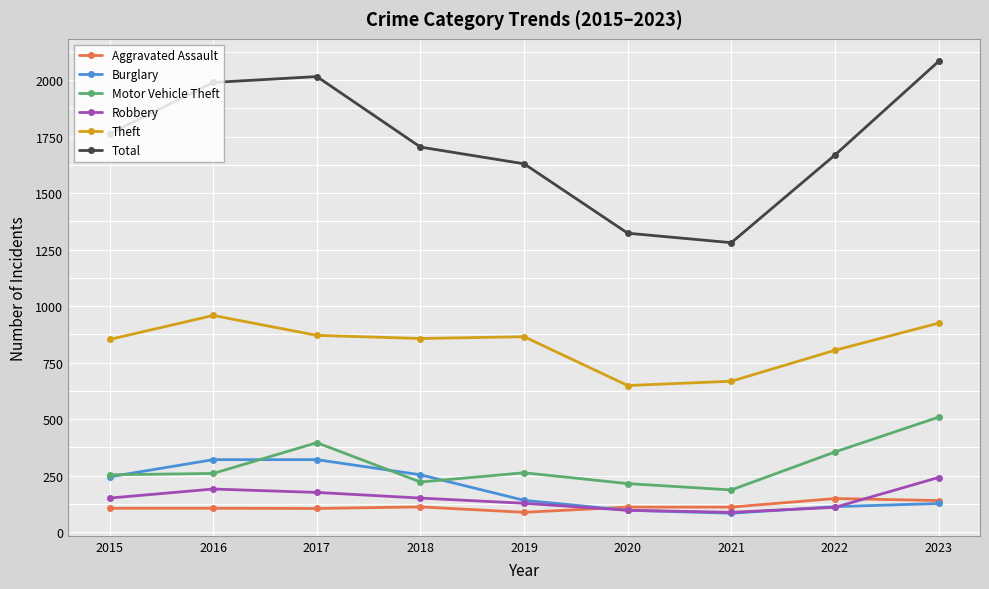

What is the value of the Aggravated Assault point at the 9th from the left?

140